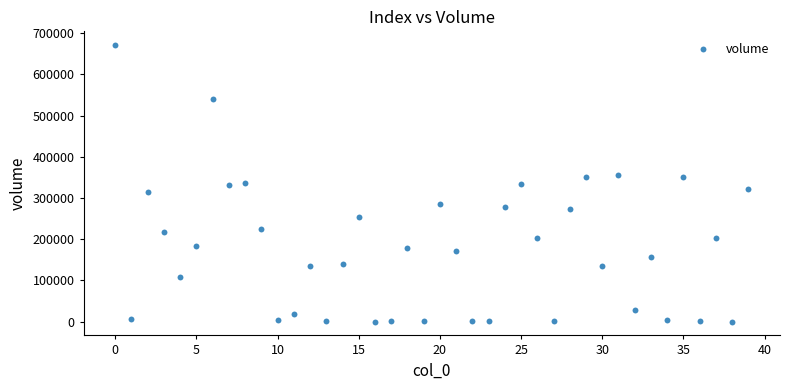

What is the range of Y values (max minus min)?

670656.4